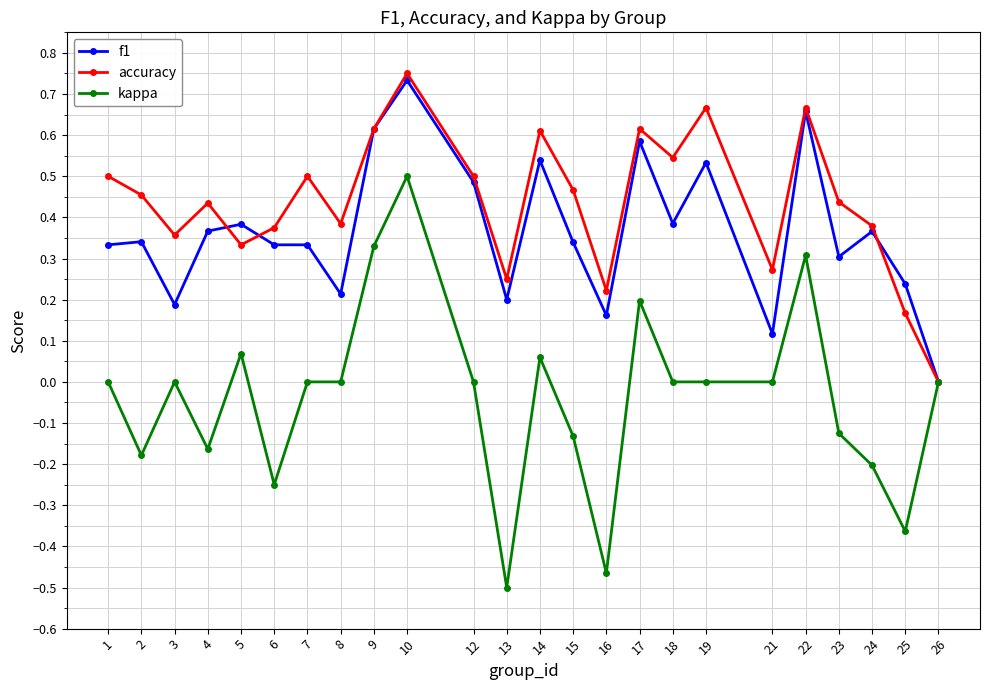

Which series changed the most between 12 and 26?

accuracy